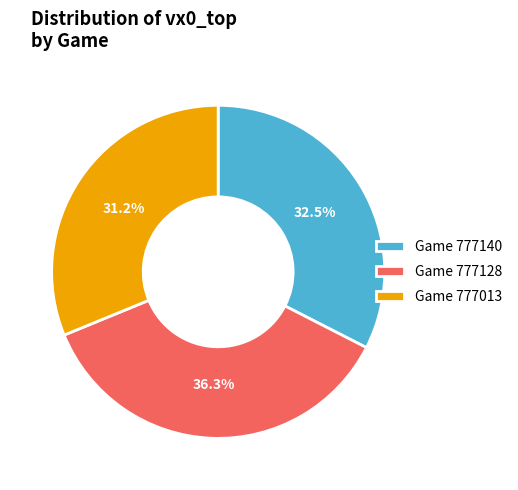

Which slice is the largest?

Game 777128